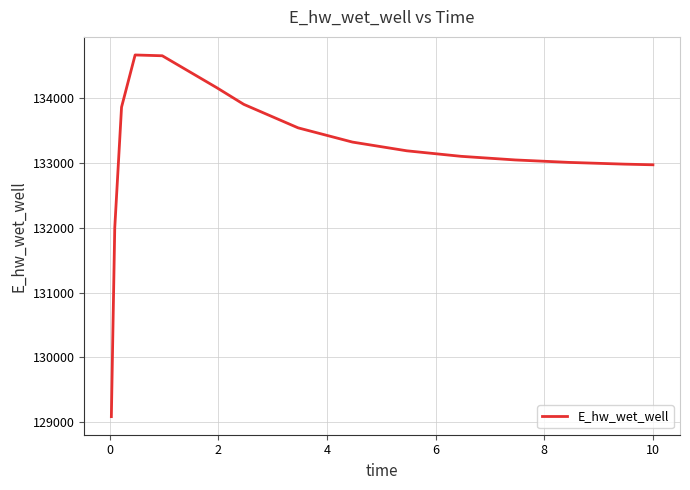

What is the minimum value shown in the chart?

129084.4